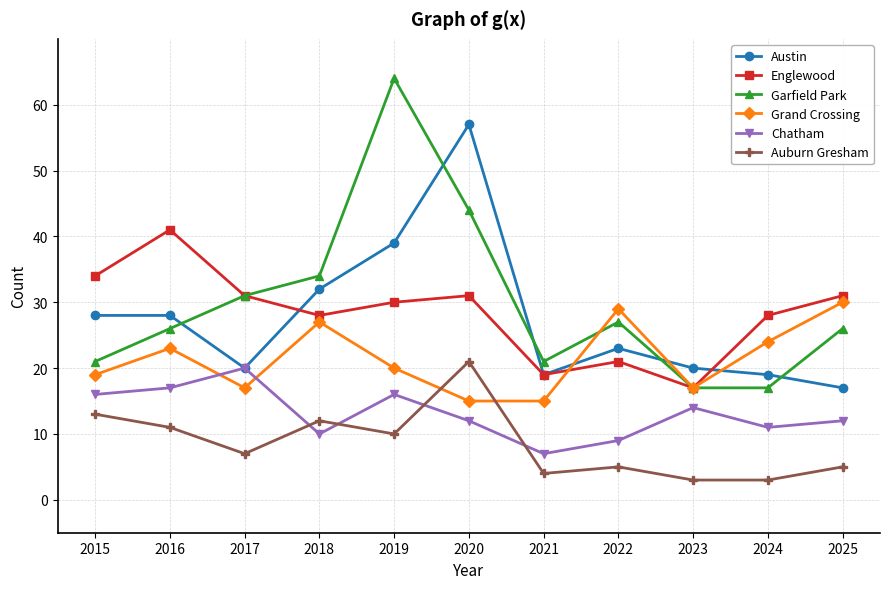

True or false: Auburn Gresham has a value of 13 at 2017.

False